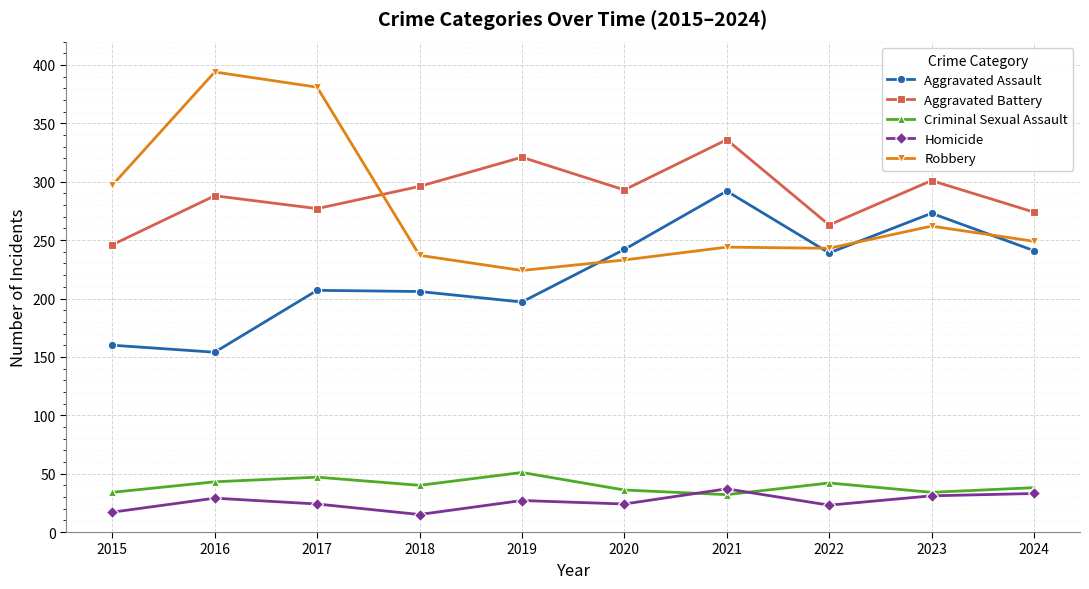

At which label does Homicide first exceed 27?

2016